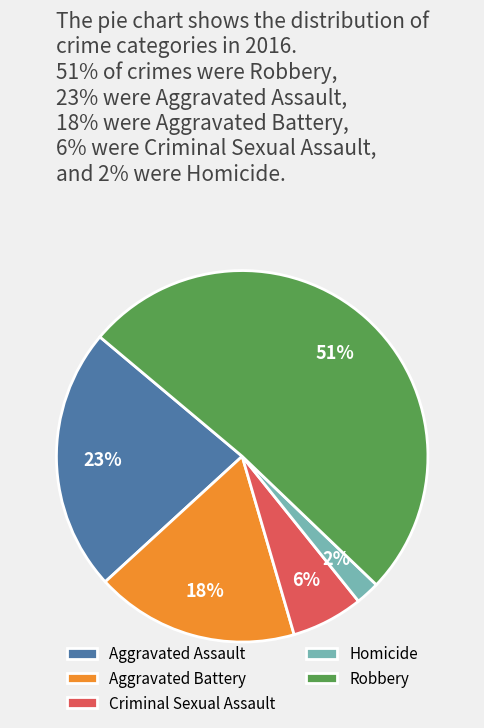

Between Robbery and Criminal Sexual Assault, which is larger?

Robbery